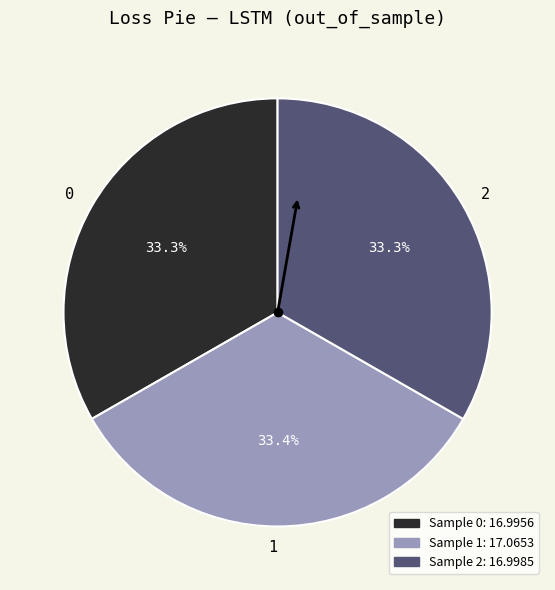

What is the ratio of the value at 0 to the value at 2?

1.0